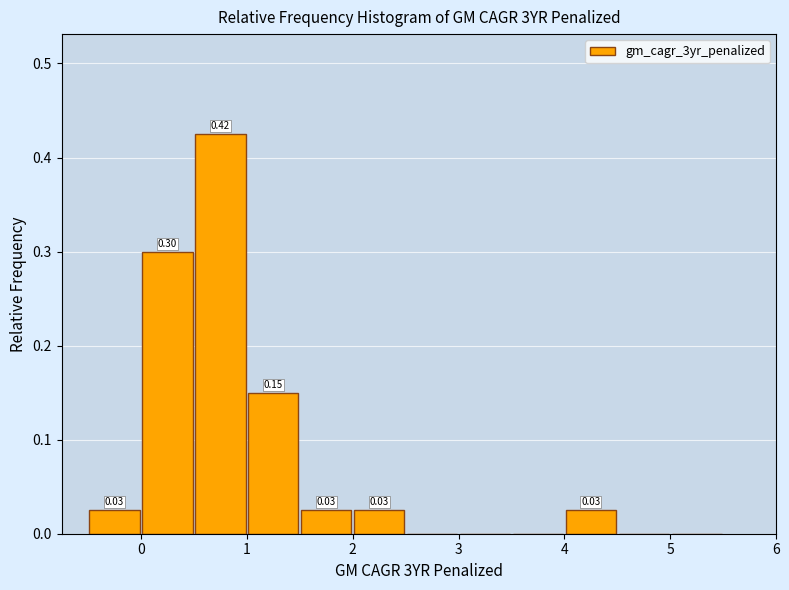

Over which range of the x-axis is the bar tallest?

0.5 to 1.0